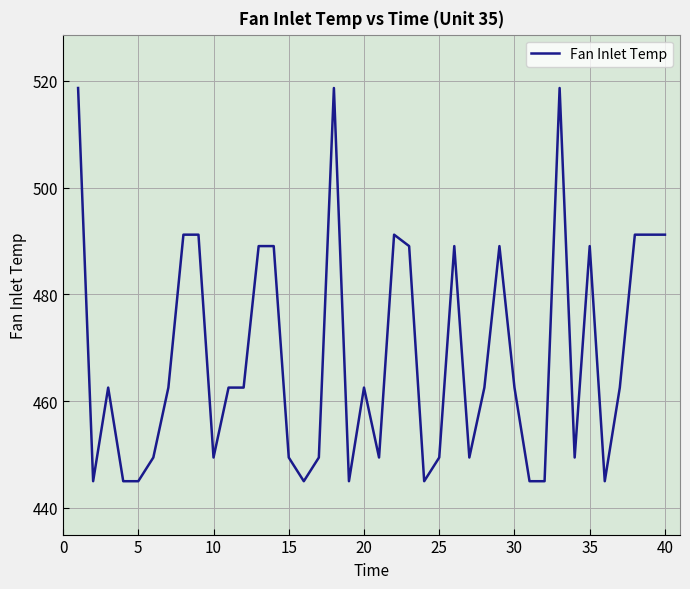

Reading left to right, extract all data points from this chart.

518.7	445.0	462.5	445.0	445.0	449.4	462.5	491.2	491.2	449.4	462.5	462.5	489.1	489.1	449.4	445.0	449.4	518.7	445.0	462.5	449.4	491.2	489.1	445.0	449.4	489.1	449.4	462.5	489.1	462.5	445.0	445.0	518.7	449.4	489.1	445.0	462.5	491.2	491.2	491.2